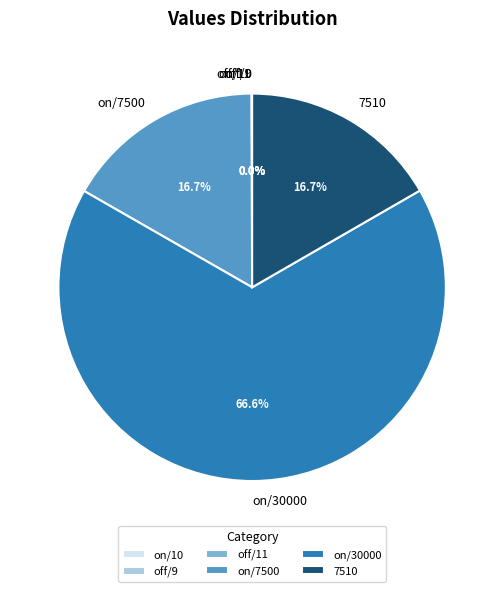

To the nearest percent, what is the average slice percentage?

17%